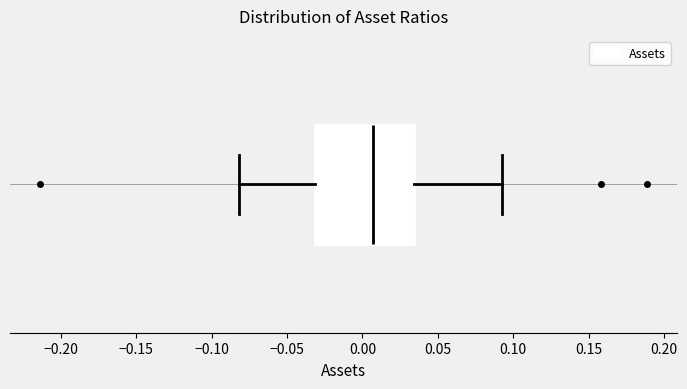

Where does the left whisker of the box end on the x-axis? The values are not printed on the chart, so give them approximately, as read against the axis.

-0.080